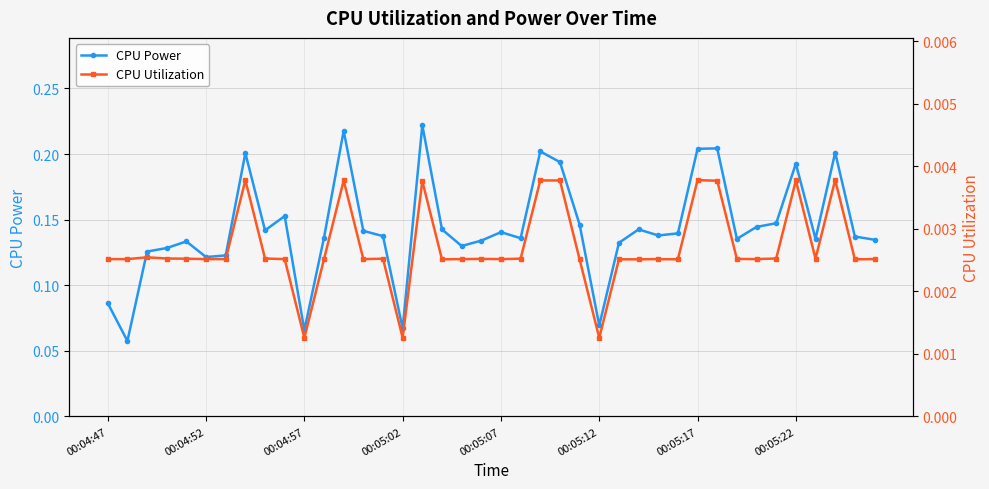

What is the approximate value of CPU Power at 24?

0.1